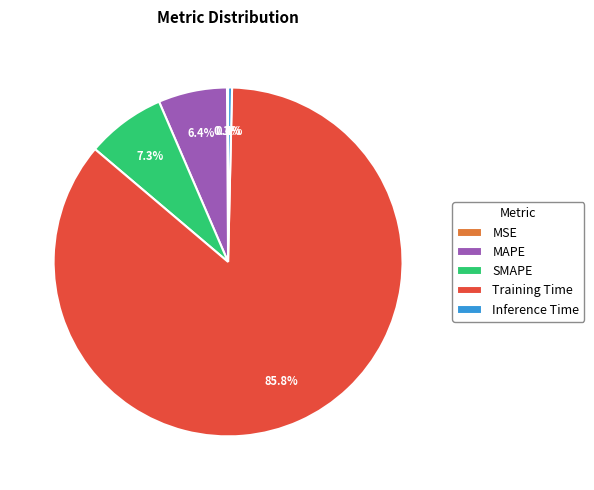

To the nearest percent, what is the average slice percentage?

20%